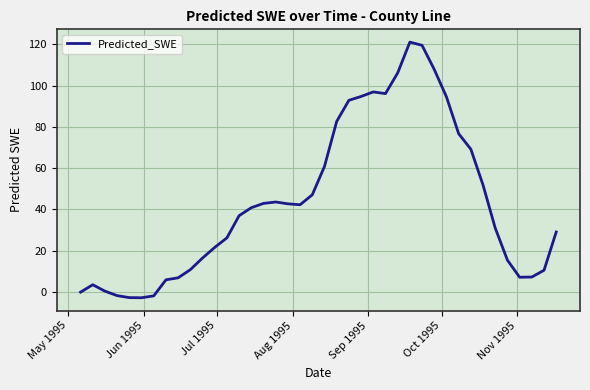

What is the minimum value shown in the chart?

-2.8